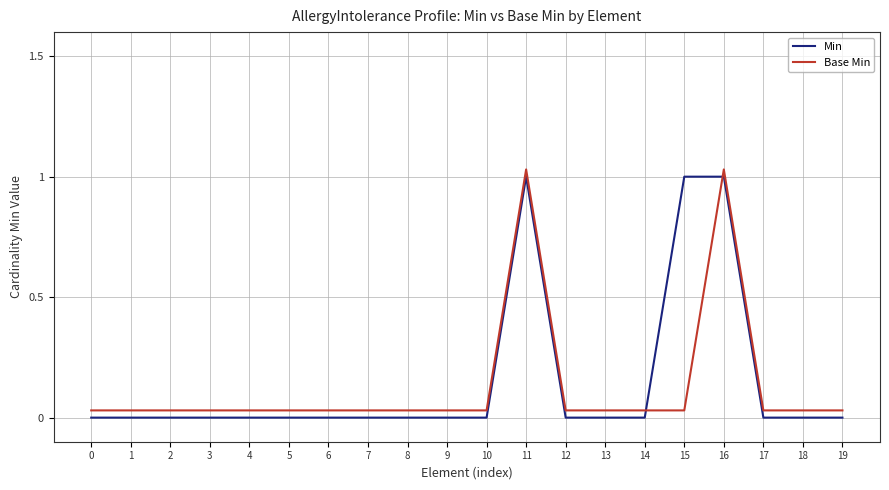

Is the value of Min at 16 greater than the value of Base Min at 7?

Yes